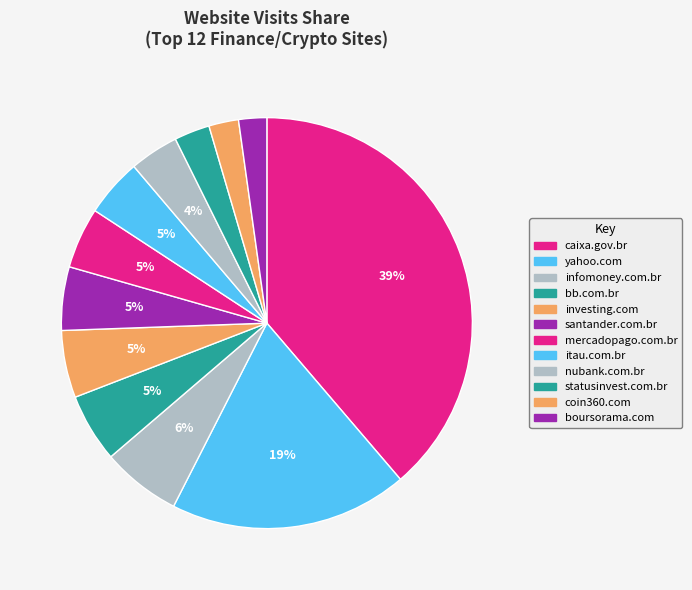

Is it true that infomoney.com.br is 6% of the pie?

True